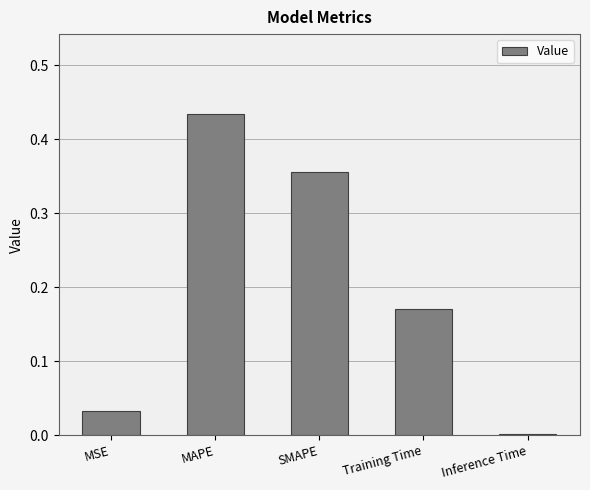

Count the number of data series in this chart.

1